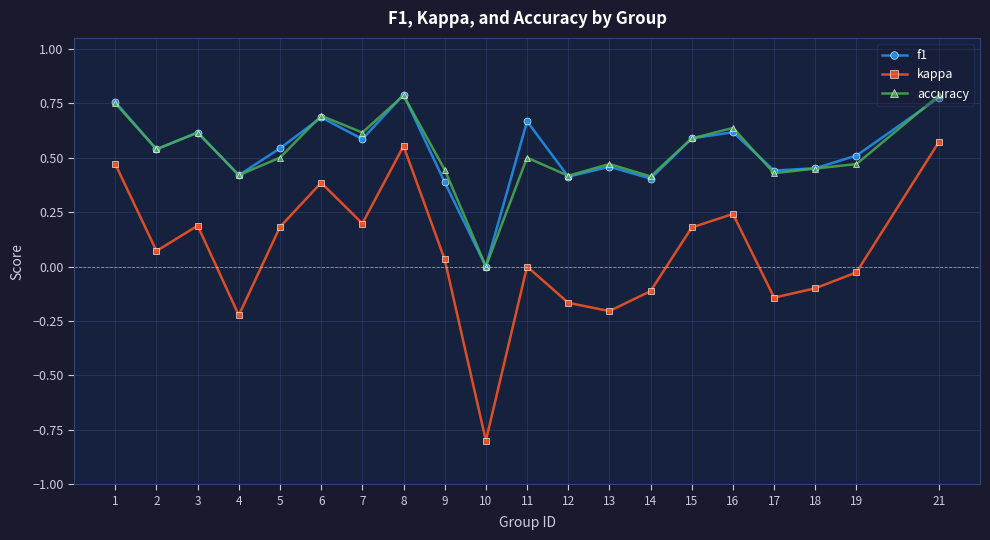

Is the value of f1 at 3 greater than the value of accuracy at 21?

No